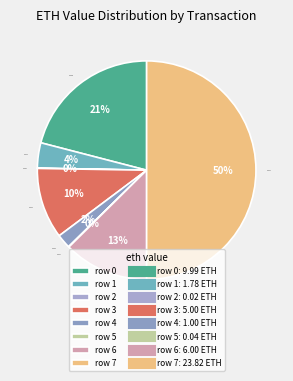

Is the sum of row 0 and row 4 greater than half?

No